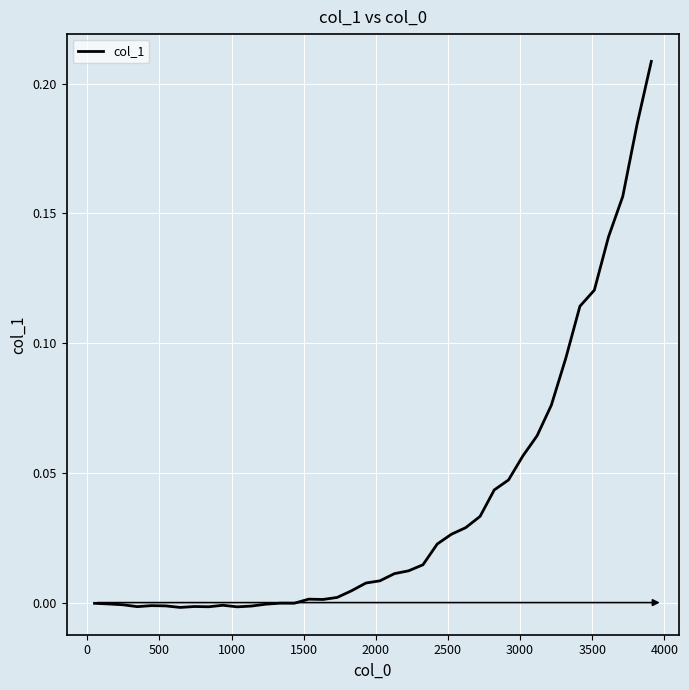

Does the chart display data point markers on the line(s)?

No